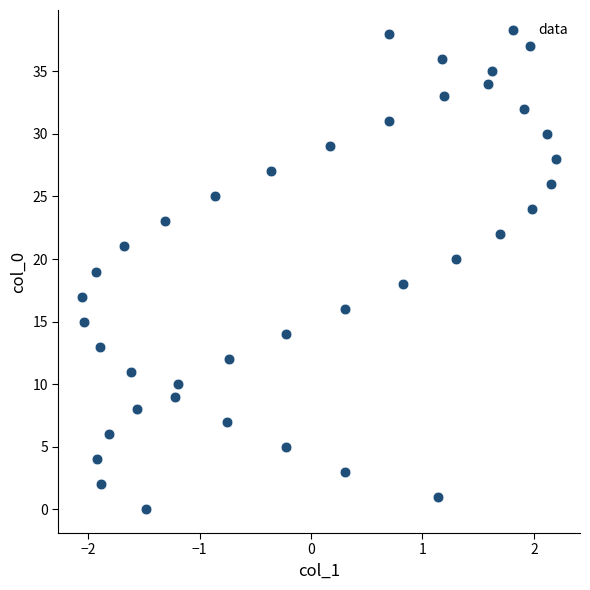

What is the range of Y values (max minus min)?

38